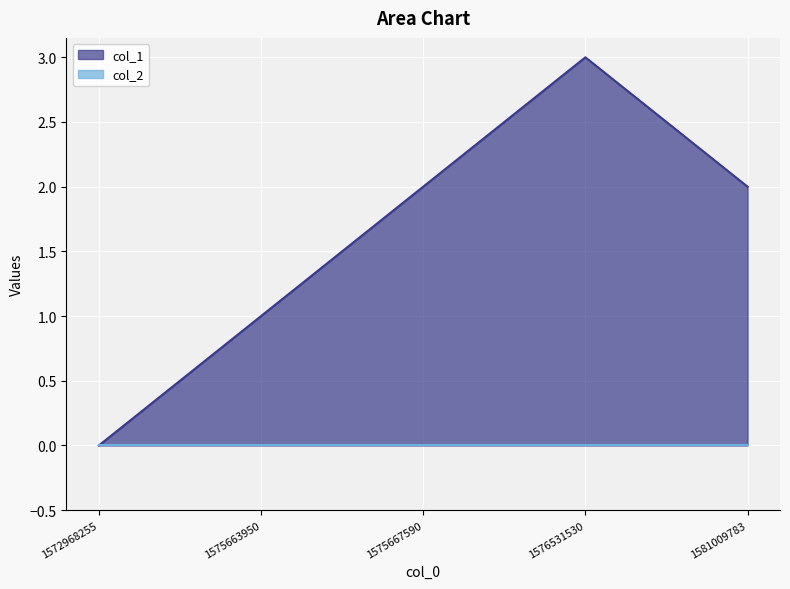

Which category has the highest value across all series?

1576531530